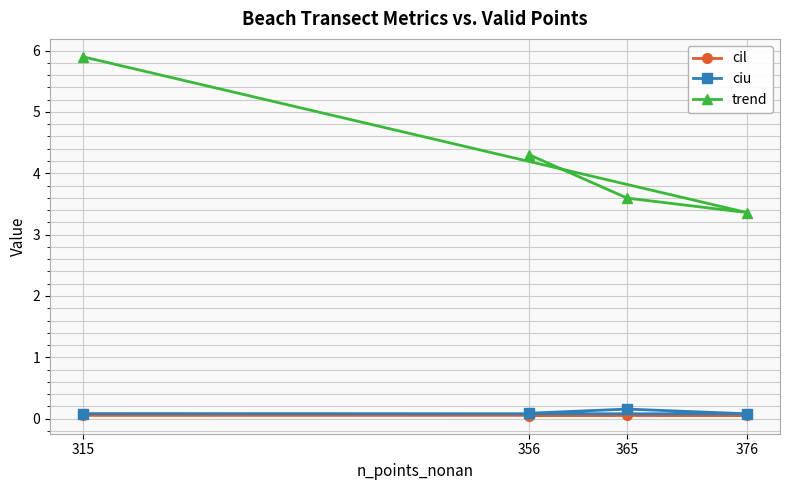

Between 376 and 356, which is larger?

376